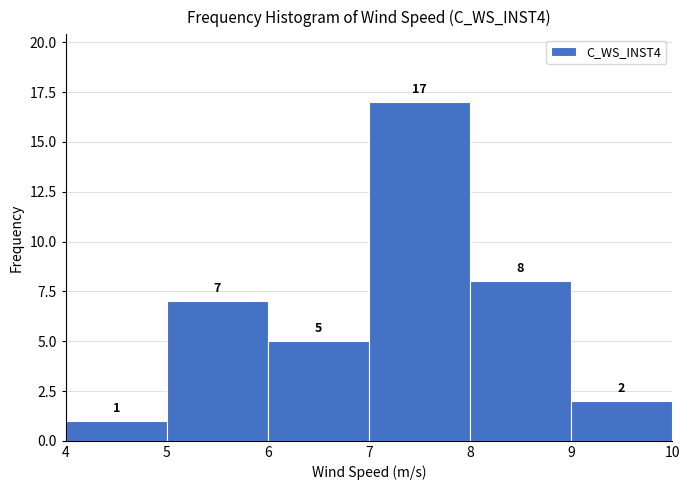

Reading left to right, list every bar in this chart as the range it spans on the x-axis followed by its height.

4 to 5: 1
5 to 6: 7
6 to 7: 5
7 to 8: 17
8 to 9: 8
9 to 10: 2